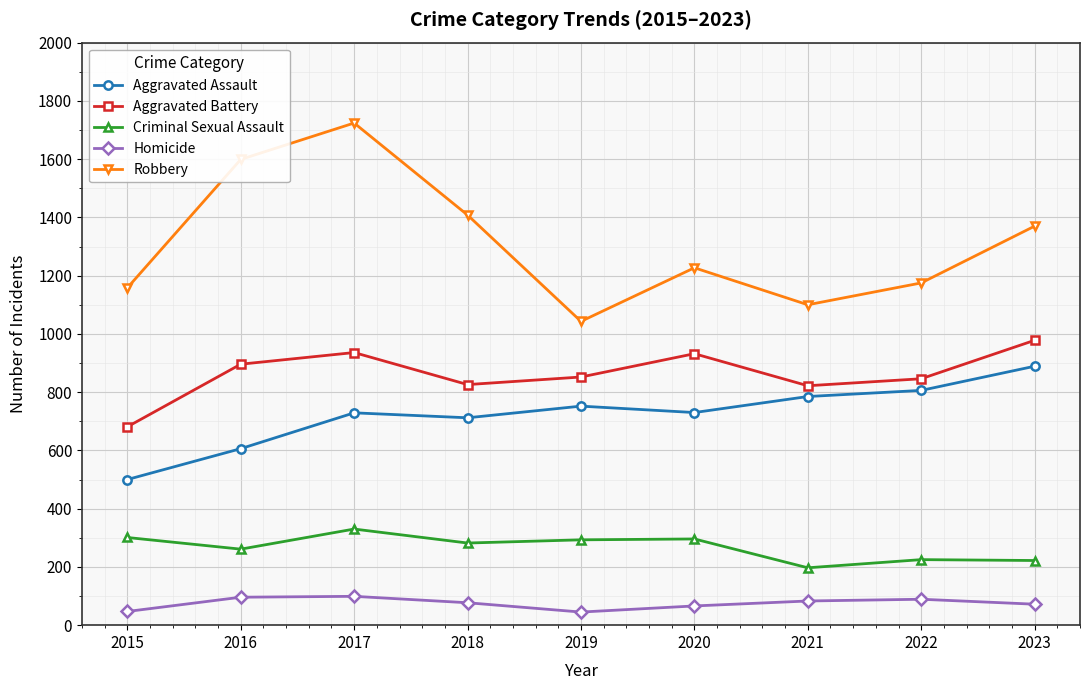

In Aggravated Assault, how many points are higher than both neighbors (excluding endpoints)?

2